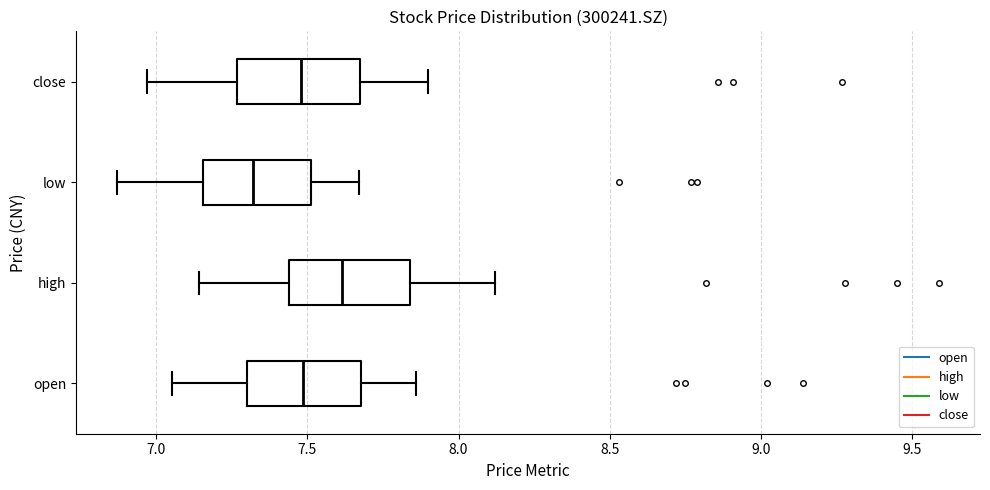

Which box's median line is the furthest to the right?

high